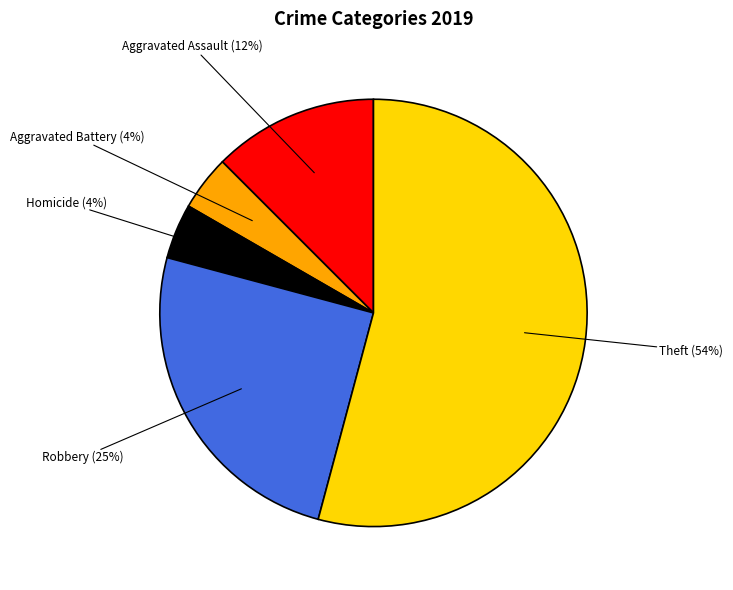

To the nearest percent, what is the average slice percentage?

20%